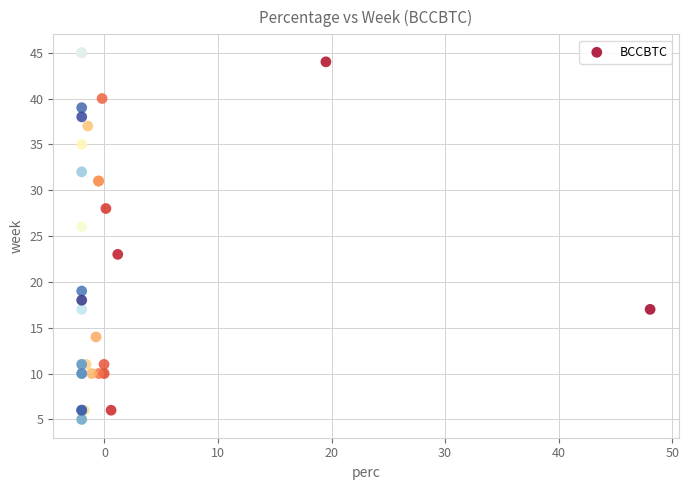

What Y value in the scatter plot is closest to 25?

26